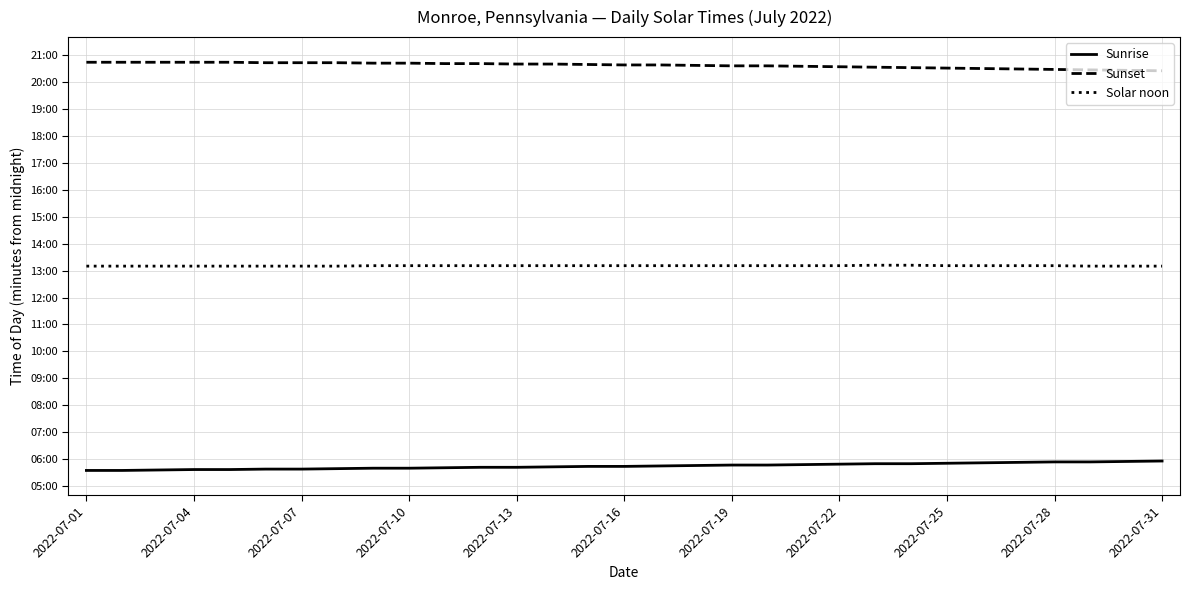

True or false: Solar noon and Sunrise cross at least once.

False